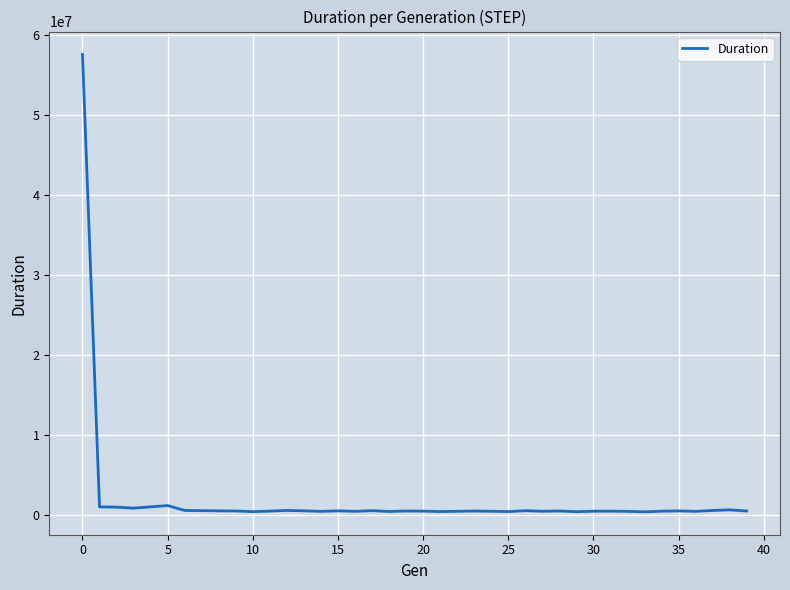

What is the difference between the maximum and minimum values?

57241762